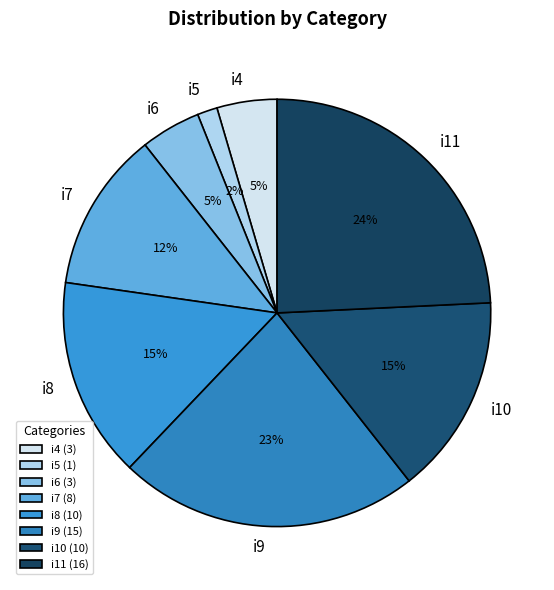

Between i6 and i10, which is larger?

i10